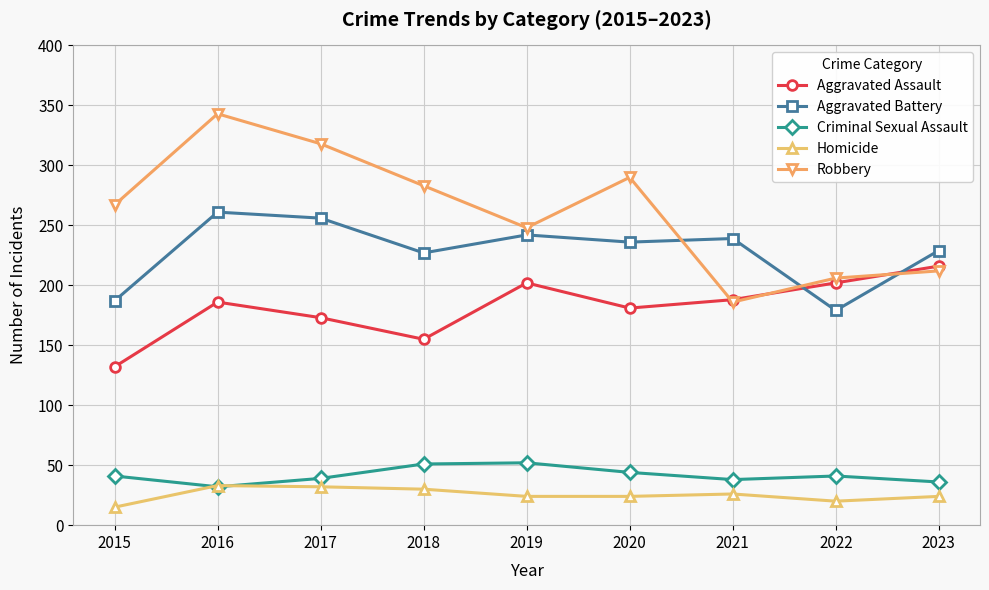

What are all the series names shown in the legend?

Aggravated Assault, Aggravated Battery, Criminal Sexual Assault, Homicide, Robbery